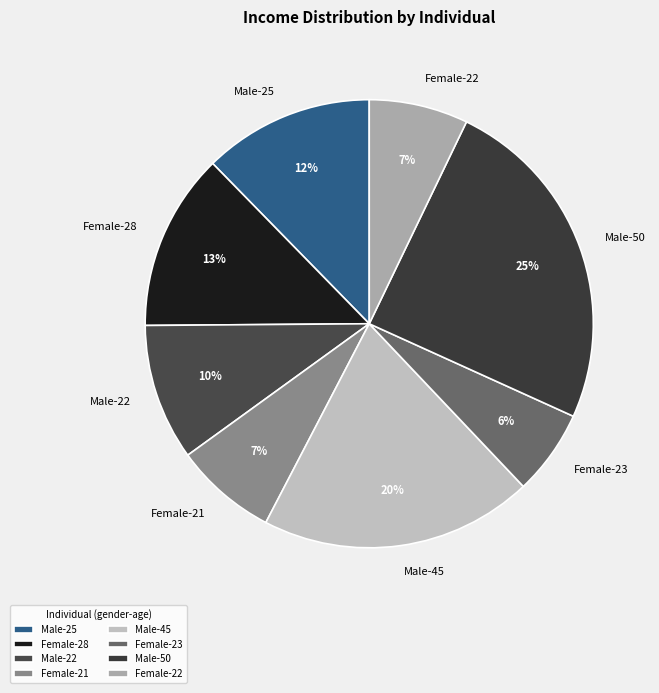

The Female-28 slice represents 1% of the pie. True or false?

False